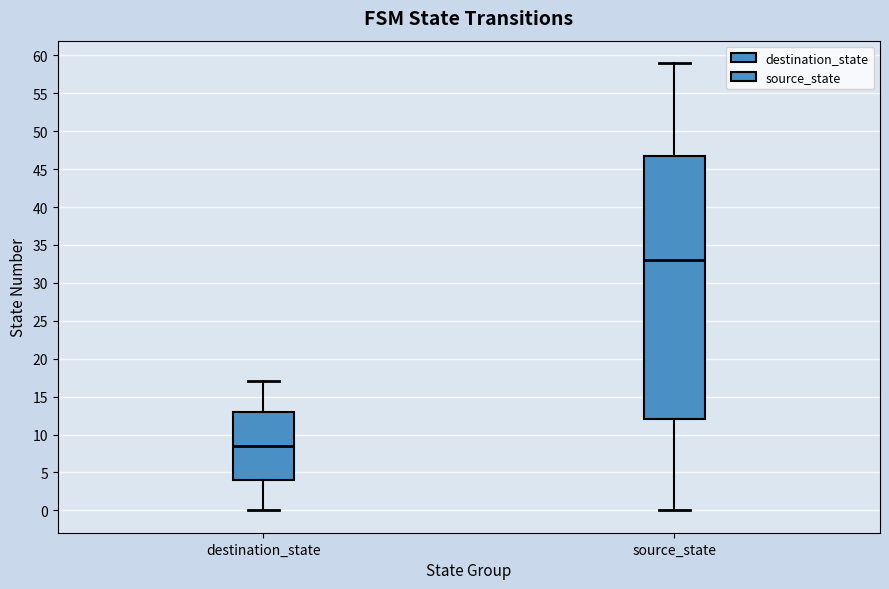

Comparing the boxes themselves (not the whiskers), which one is the tallest?

source_state